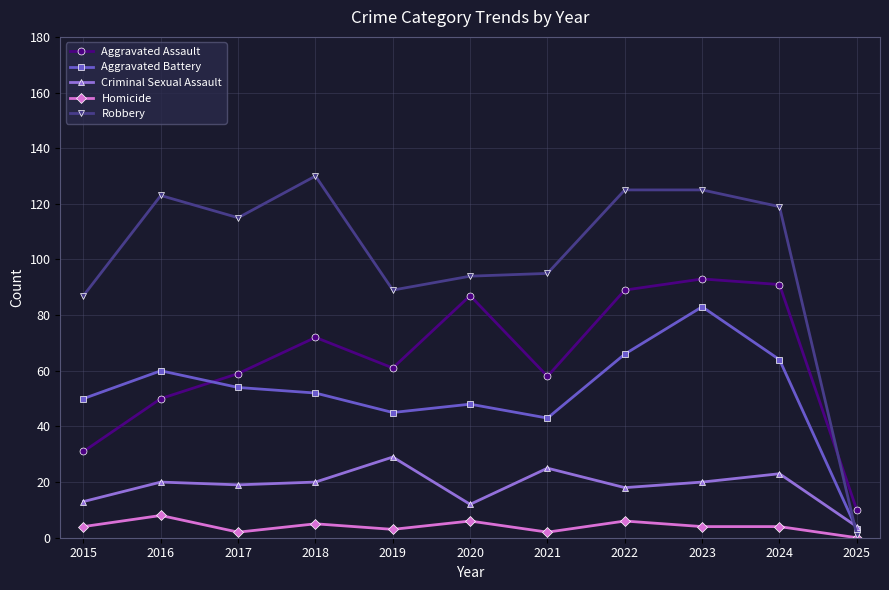

Is it true that Robbery equals 200 at 2016?

False